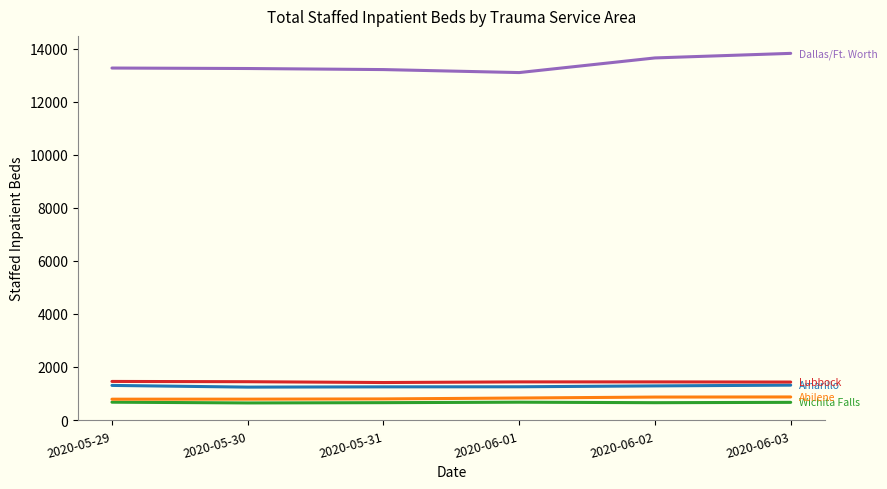

What is the total value across all series at 2020-06-03?

18099